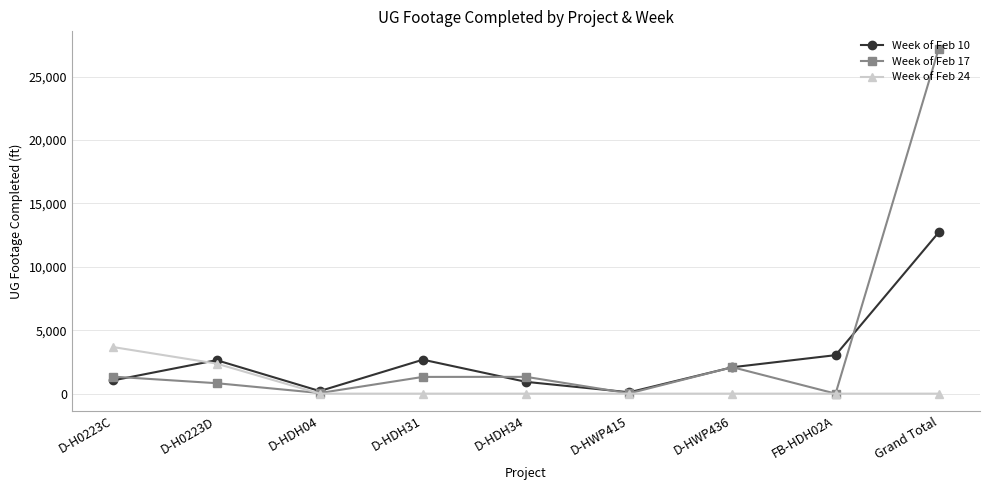

Which series has the widest spread of values?

Week of Feb 17